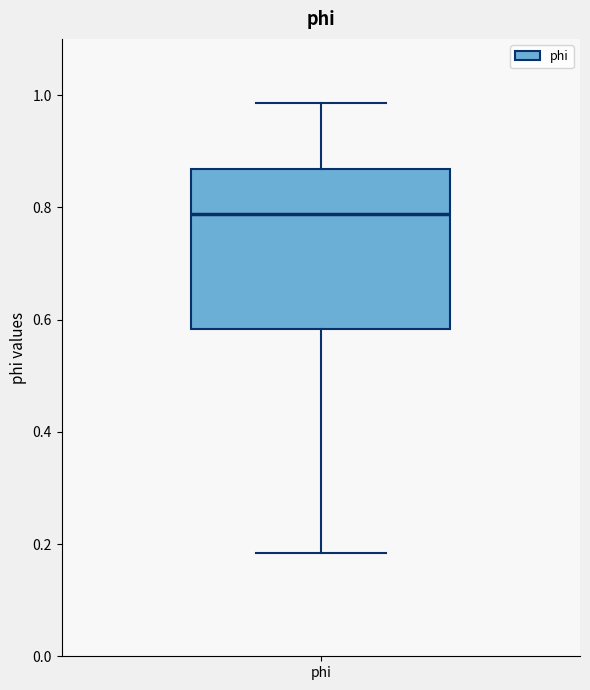

Where is the lower edge of the box for phi on the y-axis? The values are not printed on the chart, so give them approximately, as read against the axis.

0.58